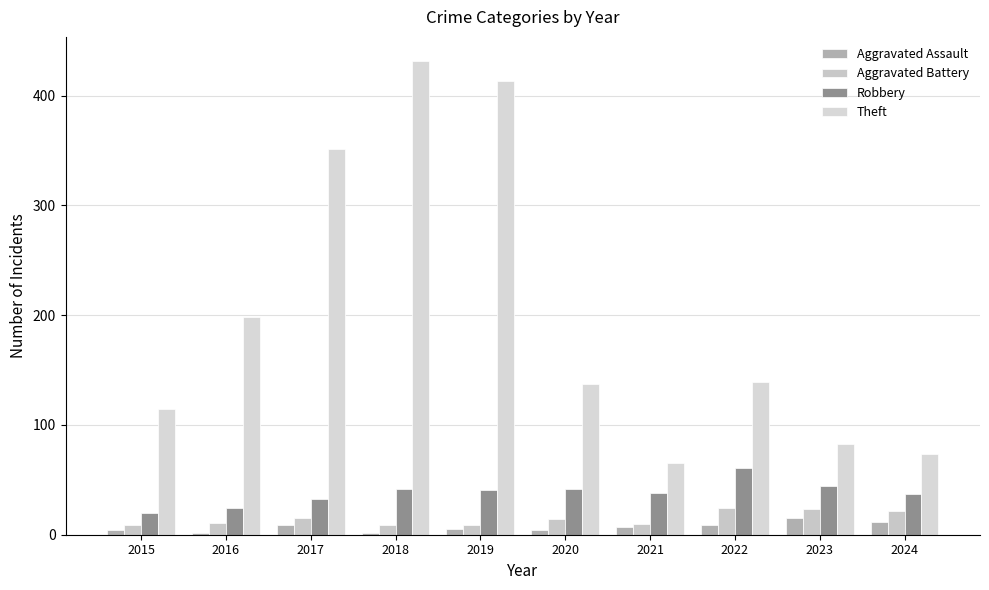

What is the average value of the Aggravated Battery series?

15